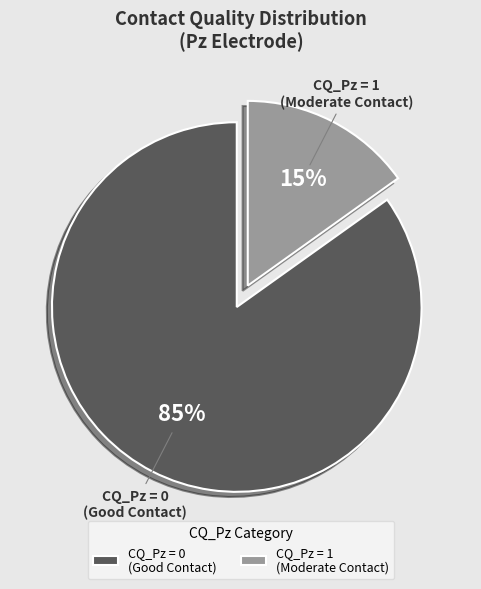

To the nearest percent, what is the difference between the largest and smallest slice percentages?

70%